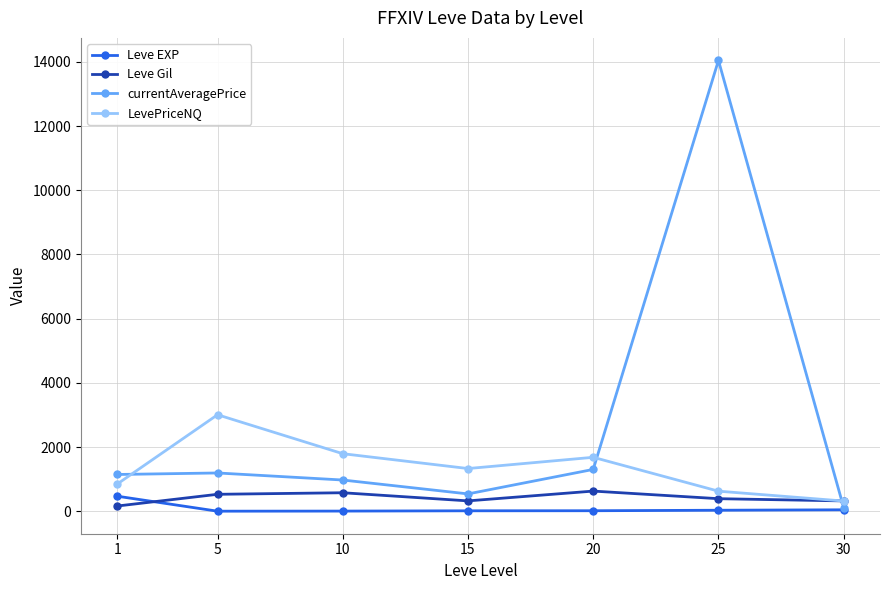

What is the minimum value shown in the chart?

2.3